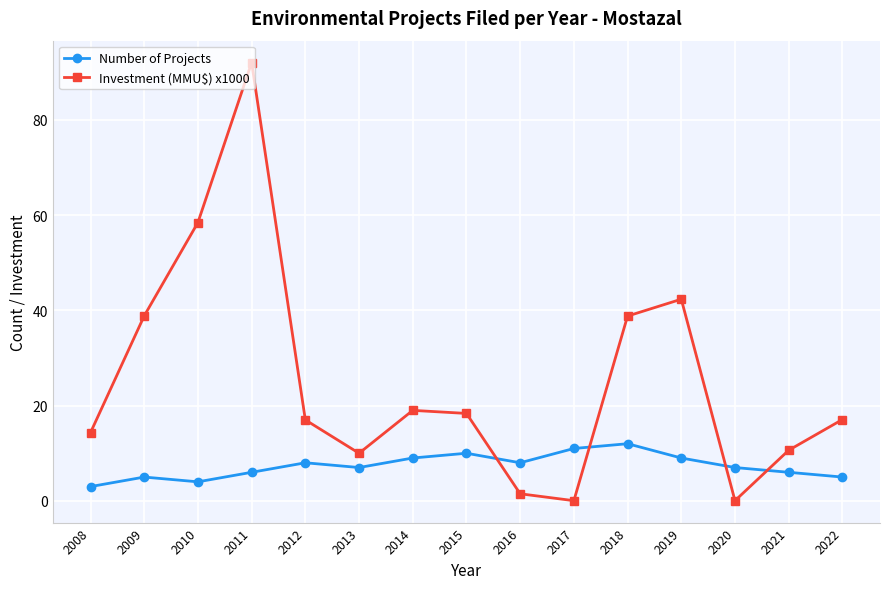

At 2011, list the series in order from largest to smallest.

Investment (MMU$) x1000, Number of Projects